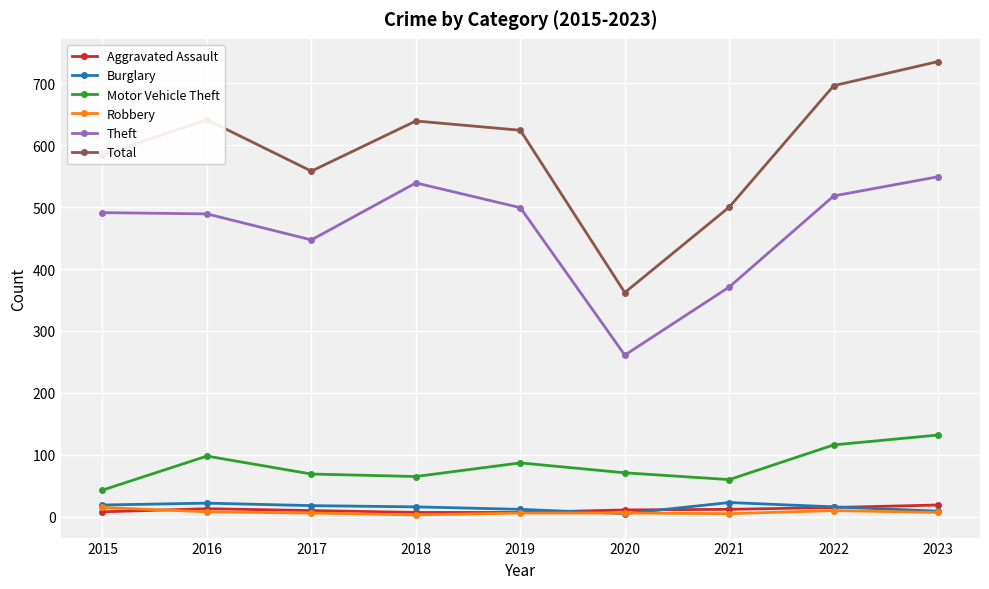

At which category does Total reach its first local valley?

2017